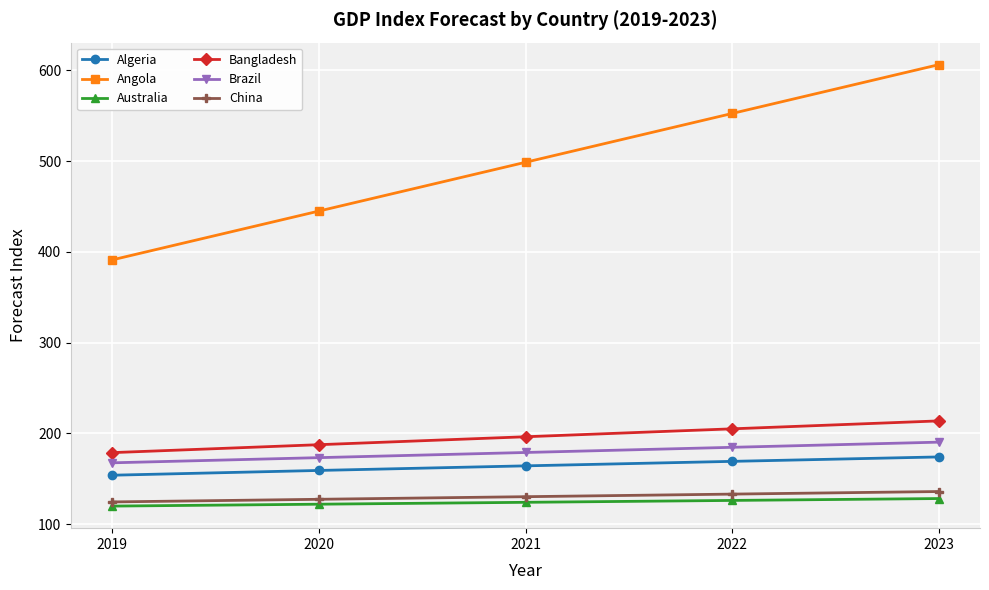

What is the average value of the China series?

130.3